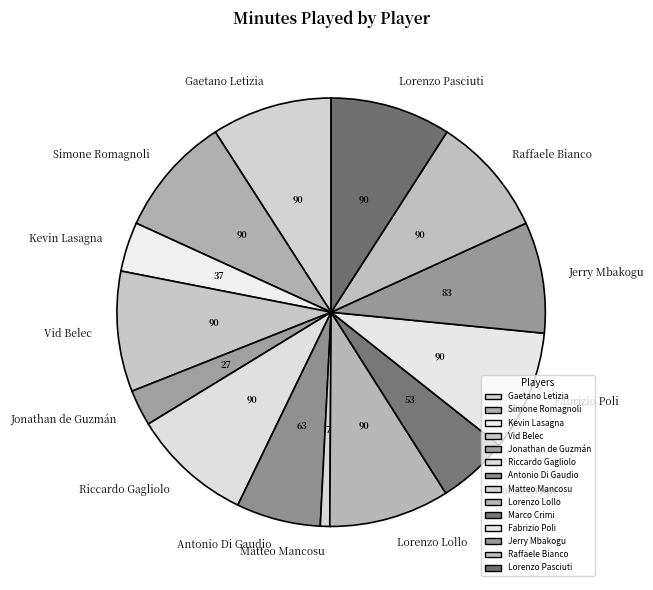

What is the ratio of the value at Marco Crimi to the value at Lorenzo Lollo?

0.6